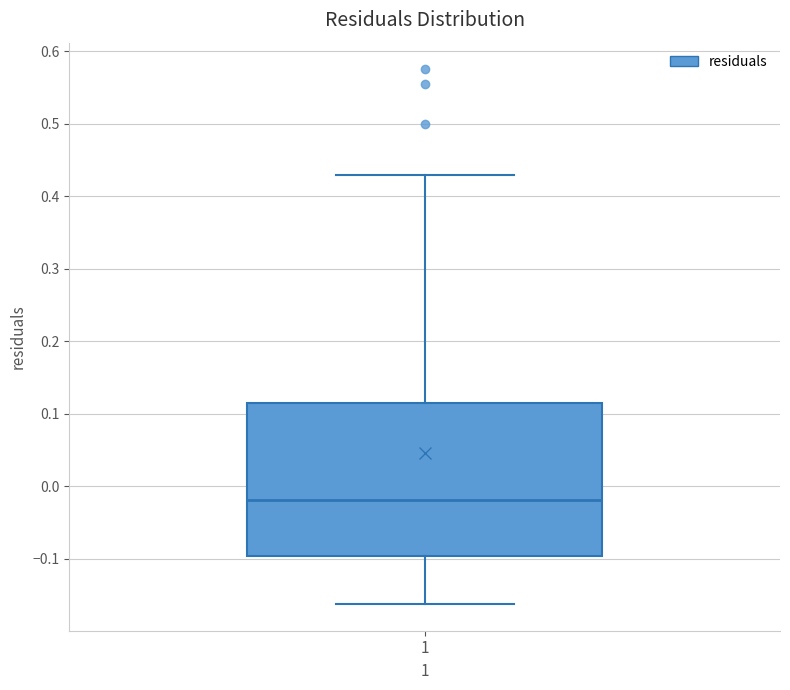

Where is the lower edge of the box at x = 1 on the y-axis? The values are not printed on the chart, so give them approximately, as read against the axis.

-0.10